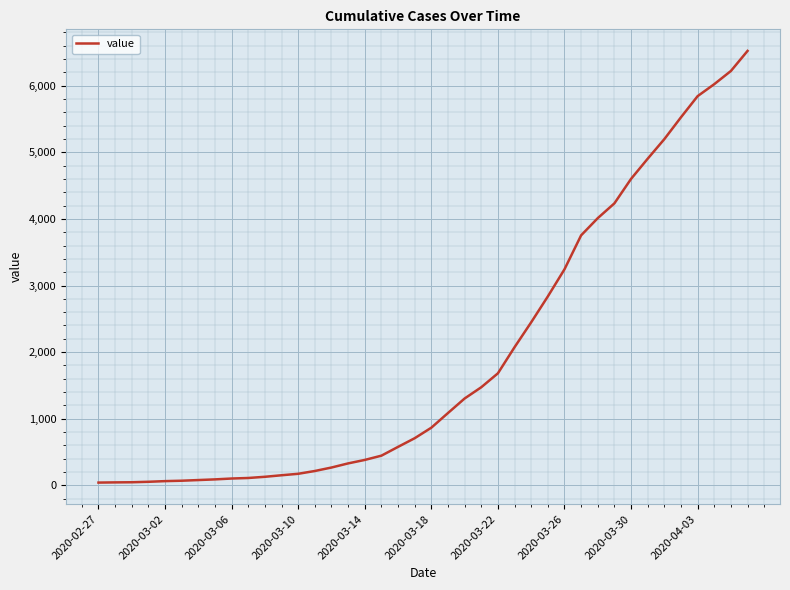

What is the difference between the maximum and minimum values?

6479